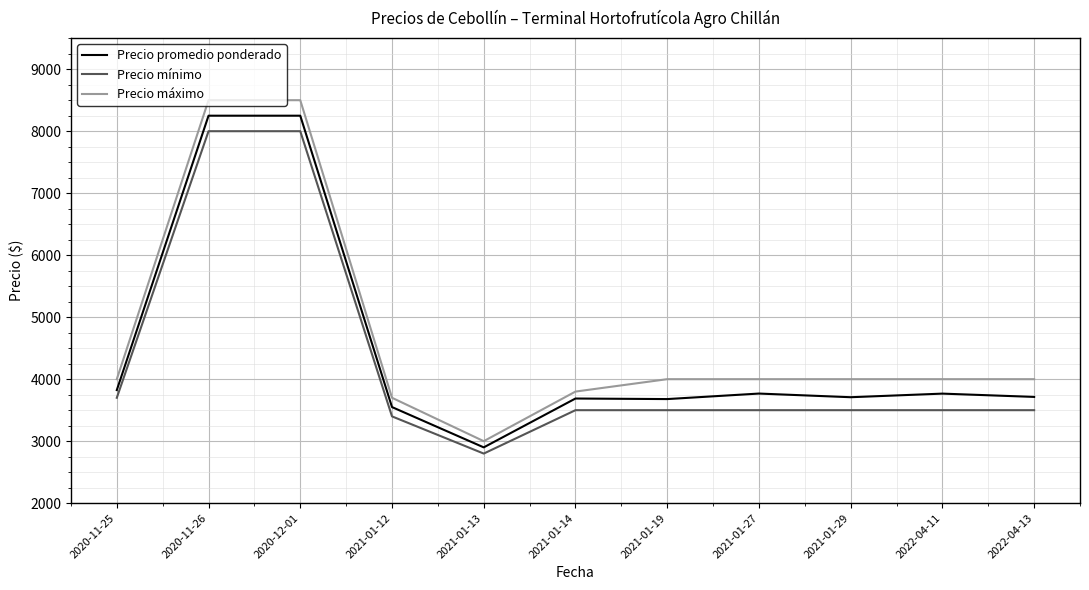

Where is Precio mínimo nearest to the value 5400?

2020-11-25